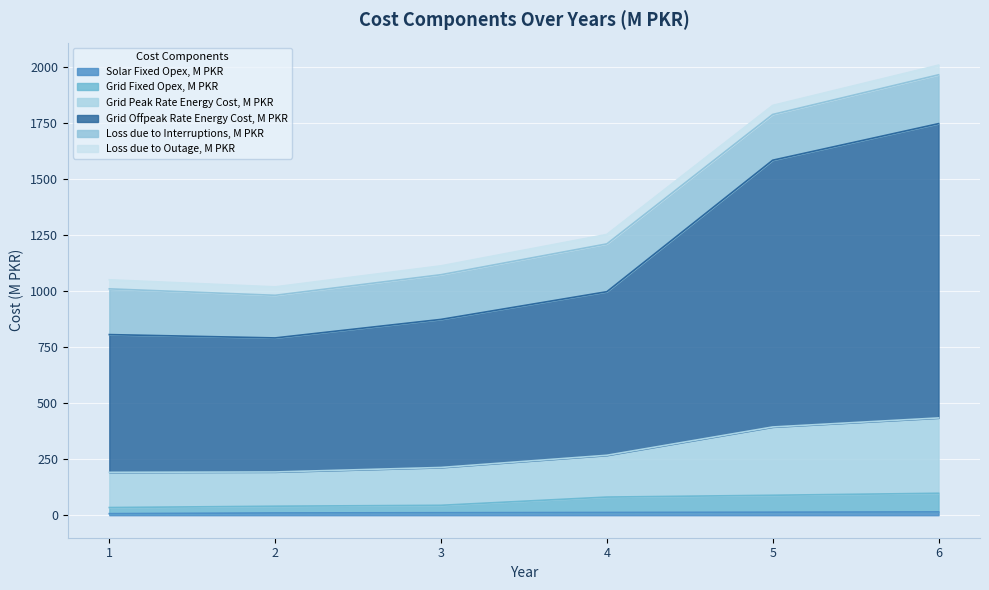

Is the value of Grid Peak Rate Energy Cost, M PKR at 6 greater than the value of Grid Fixed Opex, M PKR at 2?

Yes